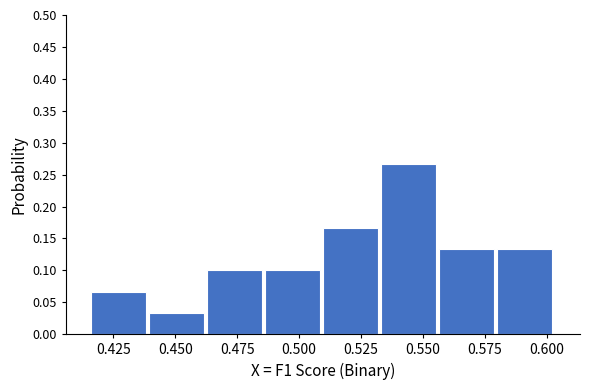

Reading left to right, list every bar in this chart as the range it spans on the x-axis followed by its height. Neither the bar edges nor the heights are printed on the chart, so give them approximately, as read against the axes.

0.415 to 0.440: 0.065
0.440 to 0.465: 0.035
0.465 to 0.485: 0.100
0.485 to 0.510: 0.100
0.510 to 0.535: 0.165
0.535 to 0.555: 0.265
0.555 to 0.580: 0.135
0.580 to 0.605: 0.135